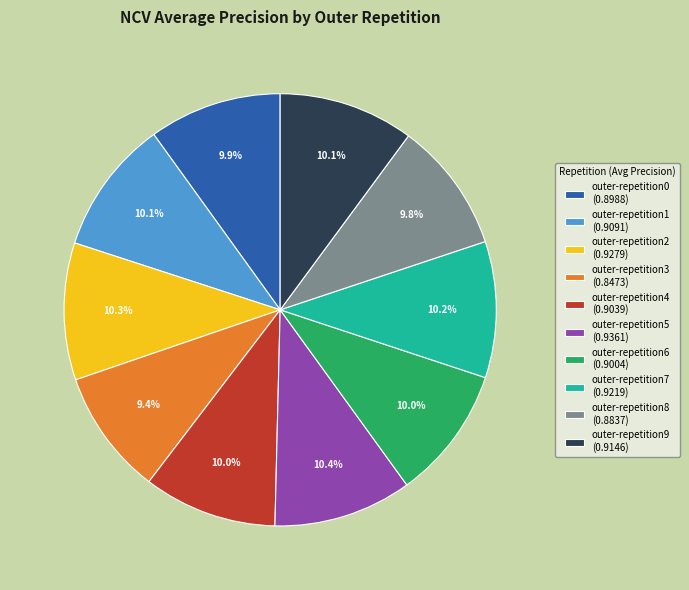

What is the total percentage of outer-repetition9 and outer-repetition6?

20.1%